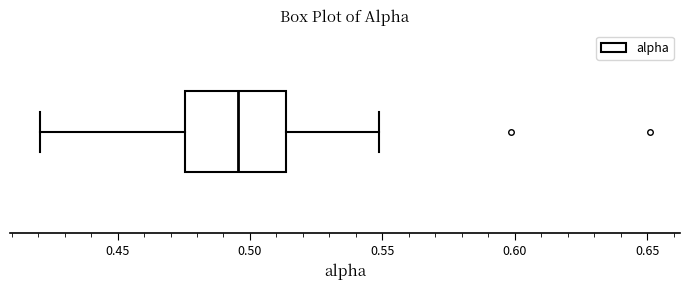

Transcribe this box plot: give where the median line is, the range the box spans, and where the two whiskers end, as read against the x-axis. The values are not printed on the chart, so give them approximately, as read against the axis.

median 0.495, box 0.475 to 0.515, whiskers 0.420 to 0.550